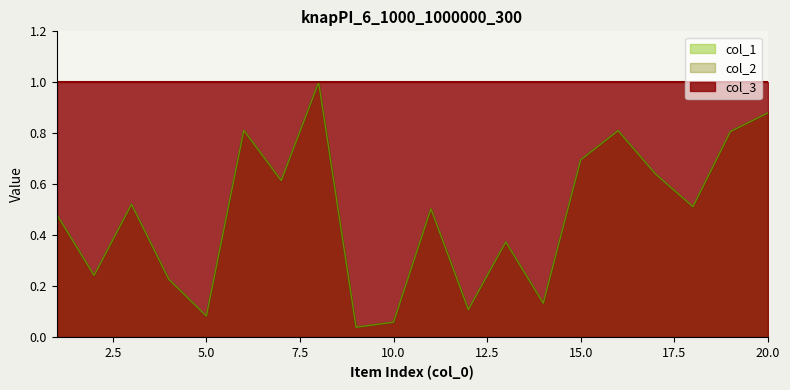

True or false: col_2 has more than 0 points higher than both neighbors.

True